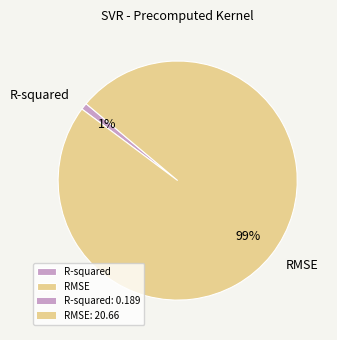

Which has a higher value, RMSE or R-squared?

RMSE